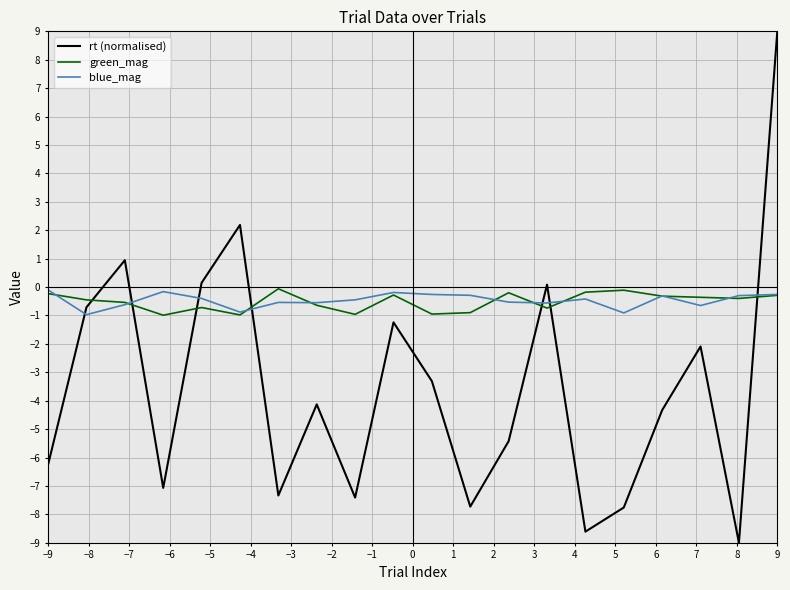

Which series has the widest spread of values?

rt (normalised)